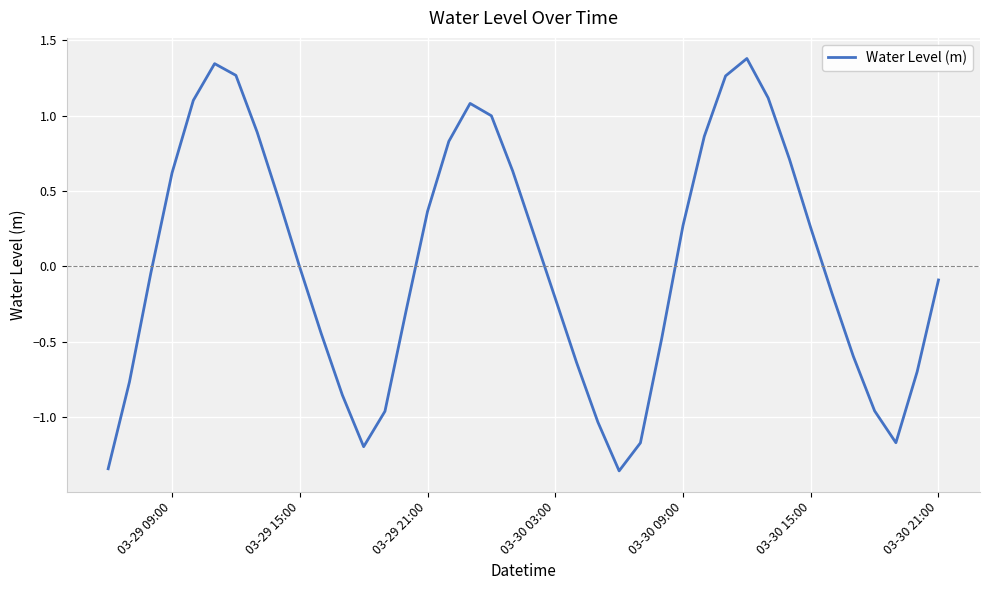

What is the difference between the maximum and minimum values?

2.7